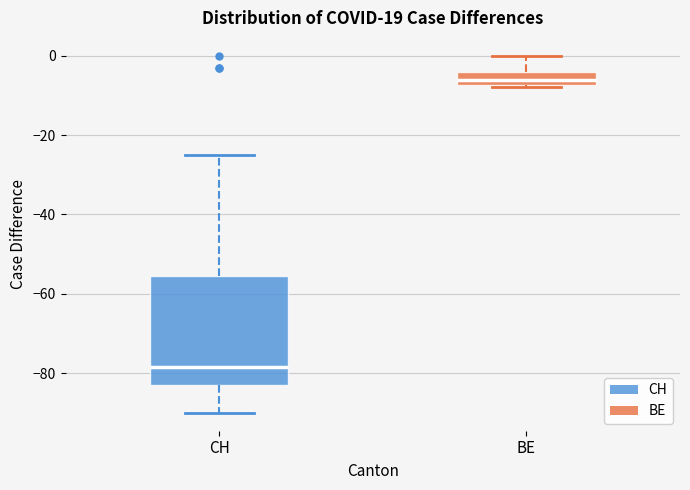

Where is the lower edge of the box for BE on the y-axis? The values are not printed on the chart, so give them approximately, as read against the axis.

-8